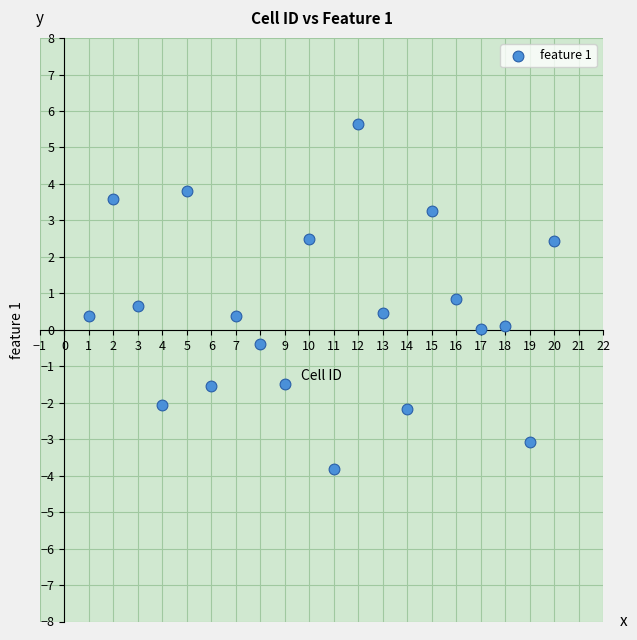

What is the range of Y values (max minus min)?

9.5